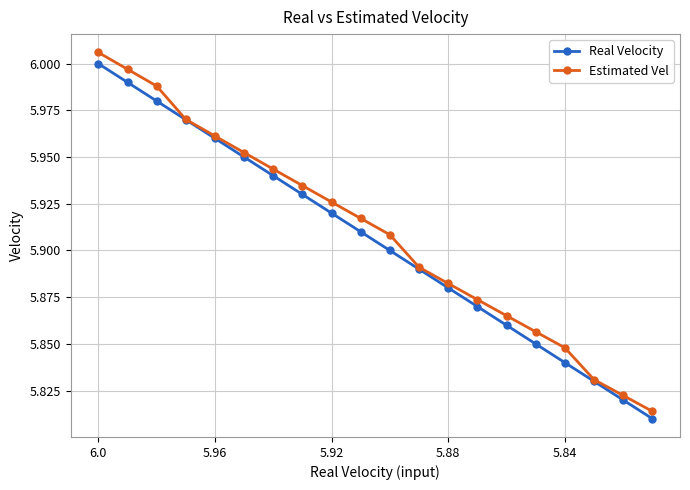

True or false: Real Velocity has more than 1 points higher than both neighbors.

False